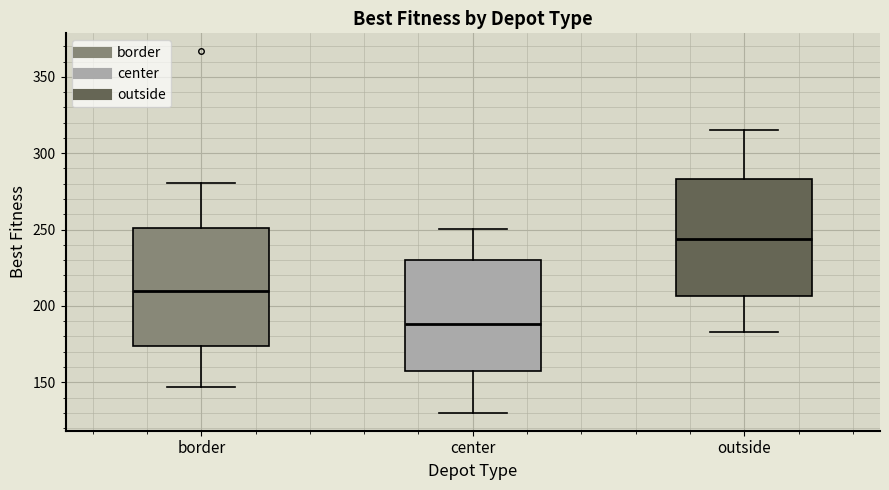

Reading left to right, read every box against the y-axis: the position of its median line, the range the box covers, and the ends of its whiskers. The values are not printed on the chart, so give them approximately, as read against the axis.

border: median 210, box 175 to 250, whiskers 145 to 280
center: median 190, box 155 to 230, whiskers 130 to 250
outside: median 245, box 205 to 285, whiskers 185 to 315